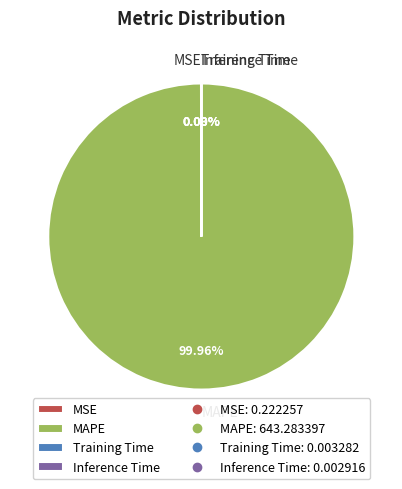

Which category has the biggest portion of the pie?

MAPE